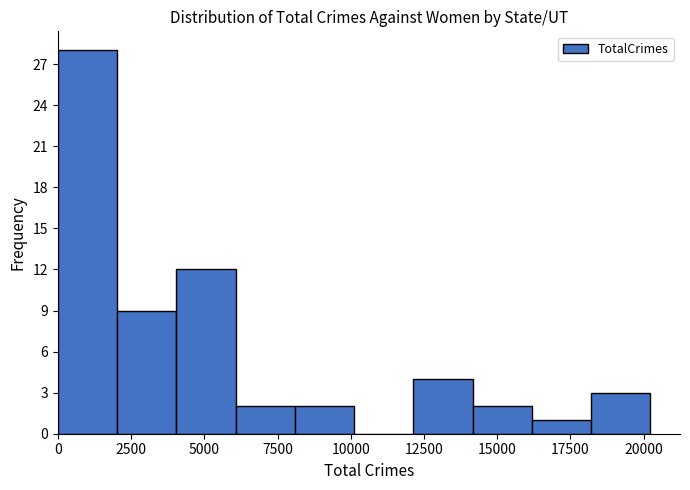

Reading left to right, list every bar in this chart as the range it spans on the x-axis followed by its height. Neither the bar edges nor the heights are printed on the chart, so give them approximately, as read against the axes.

0 to 2000: 28
2000 to 4000: 9
4000 to 6000: 12
6000 to 8000: 2
8000 to 10000: 2
10000 to 12000: 0
12000 to 14000: 4
14000 to 16000: 2
16000 to 18000: 1
18000 to 20000: 3